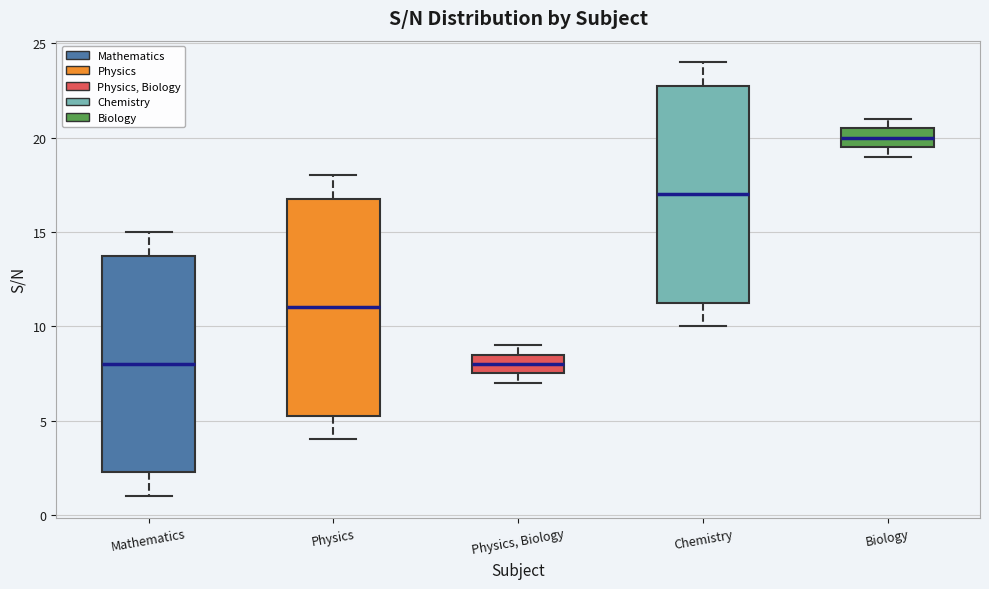

Reading left to right, transcribe this box plot: for each box, give where its median line is, the range the box spans, and where its two whiskers end, as read against the y-axis. The values are not printed on the chart, so give them approximately, as read against the axis.

Mathematics: median 8.0, box 2.5 to 14.0, whiskers 1.0 to 15.0
Physics: median 11.0, box 5.5 to 17.0, whiskers 4.0 to 18.0
Physics, Biology: median 8.0, box 7.5 to 8.5, whiskers 7.0 to 9.0
Chemistry: median 17.0, box 11.5 to 23.0, whiskers 10.0 to 24.0
Biology: median 20.0, box 19.5 to 20.5, whiskers 19.0 to 21.0